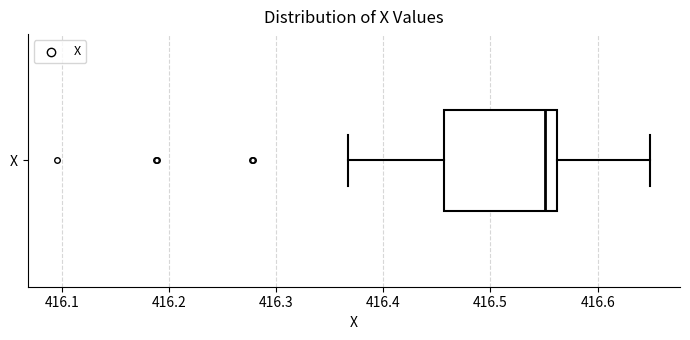

Read this box plot against the x-axis: the position of the median line, the range covered by the box, and the ends of both whiskers. The values are not printed on the chart, so give them approximately, as read against the axis.

median 416.55, box 416.46 to 416.56, whiskers 416.37 to 416.65